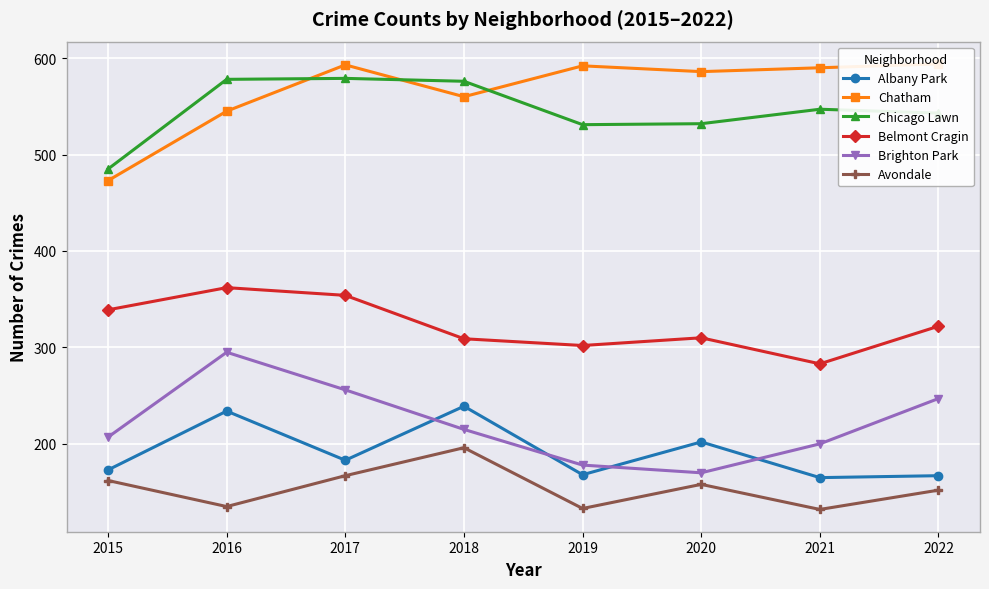

List the labels in order of Albany Park value, largest first.

2018, 2016, 2020, 2017, 2015, 2019, 2022, 2021